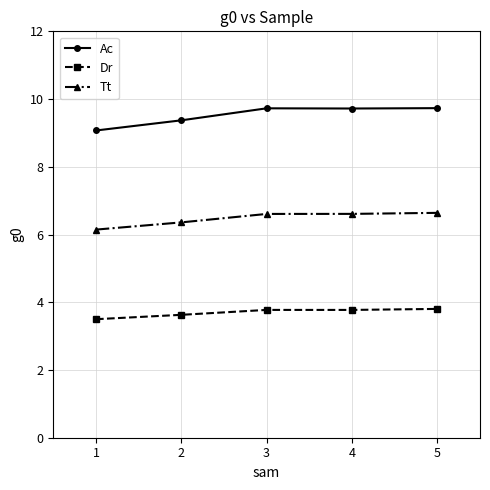

Does the chart have visible grid lines?

Yes